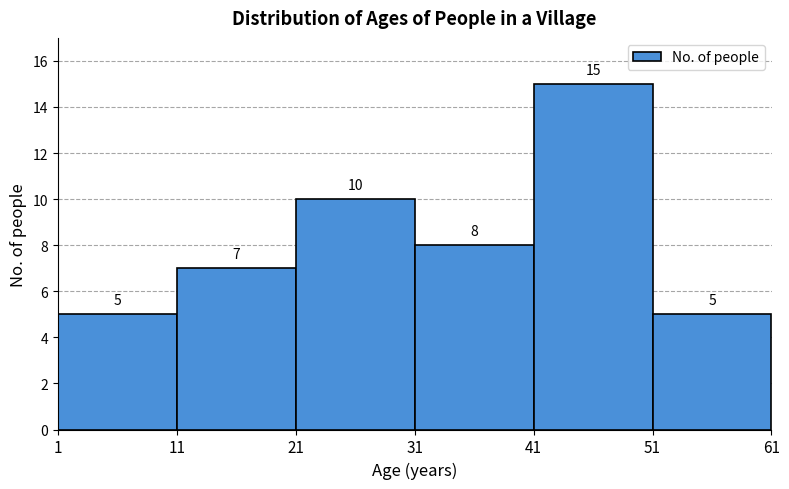

Reading left to right, transcribe this chart: for each bar, give the range it covers on the x-axis and its height.

1 to 11: 5
11 to 21: 7
21 to 31: 10
31 to 41: 8
41 to 51: 15
51 to 61: 5